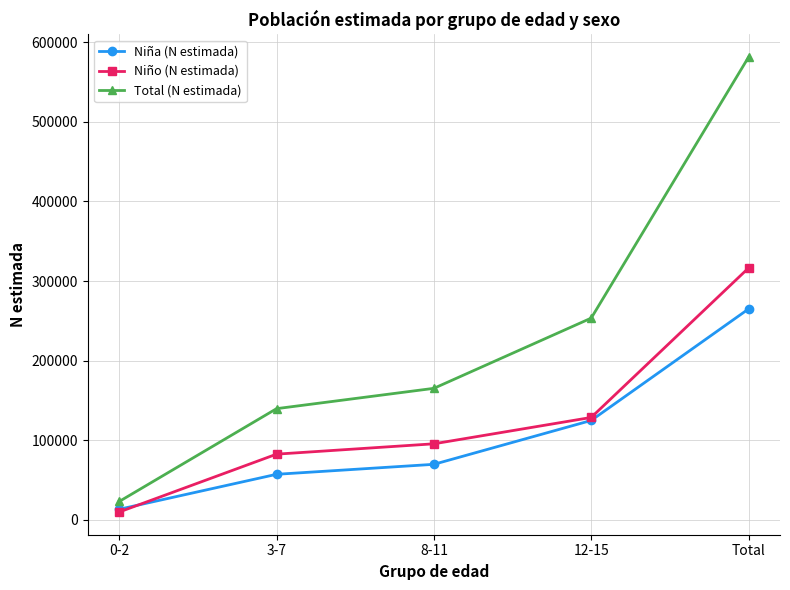

Reading left to right, list all the values displayed in this chart.

Niña (N estimada): 0-2=13220	3-7=57156	8-11=69687	12-15=124801	Total=264865
Niño (N estimada): 0-2=9811	3-7=82471	8-11=95468	12-15=128582	Total=316331
Total (N estimada): 0-2=23030	3-7=139627	8-11=165155	12-15=253383	Total=581196